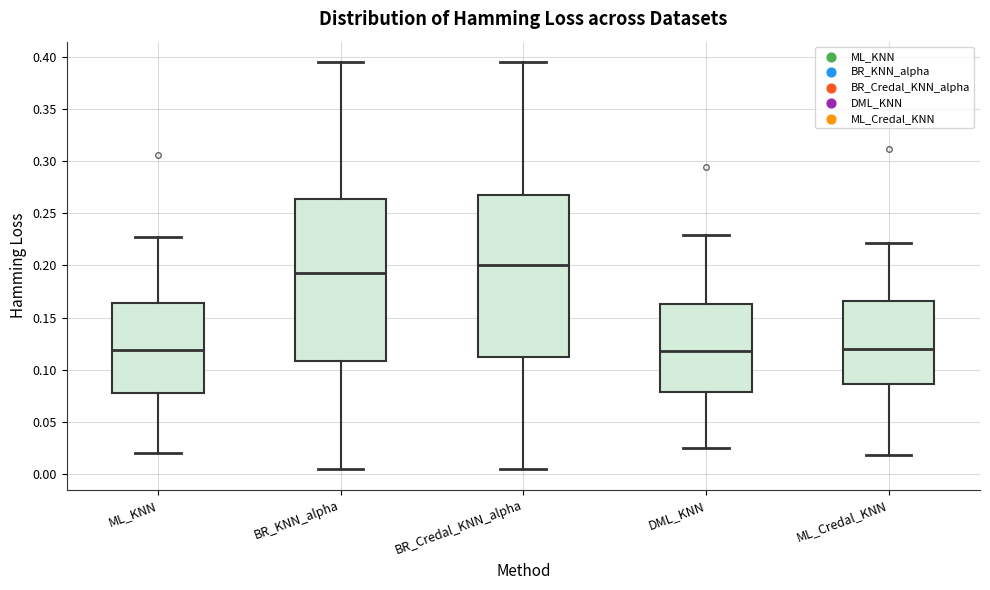

Where does the lower whisker of the box for ML_KNN end on the y-axis? The values are not printed on the chart, so give them approximately, as read against the axis.

0.020